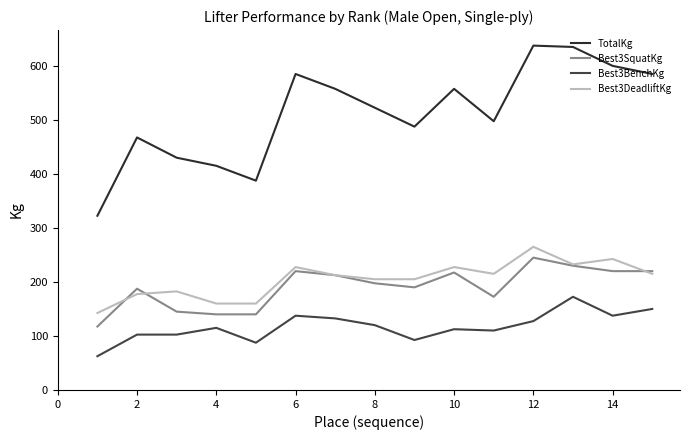

True or false: Best3BenchKg and Best3DeadliftKg intersect in this chart.

False